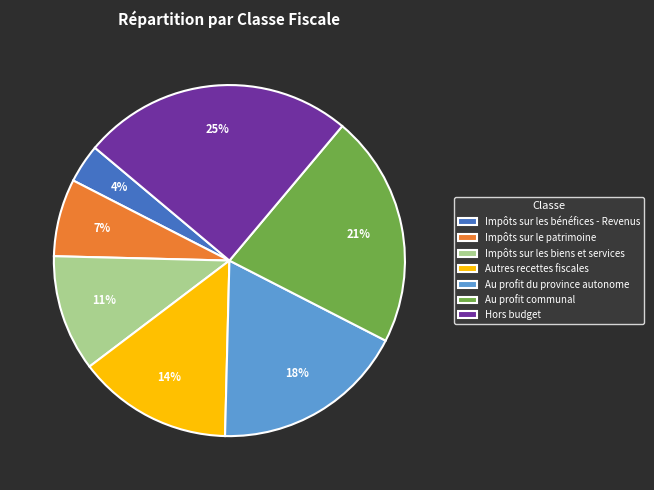

To the nearest percent, what is the combined percentage of Hors budget and Autres recettes fiscales?

39%